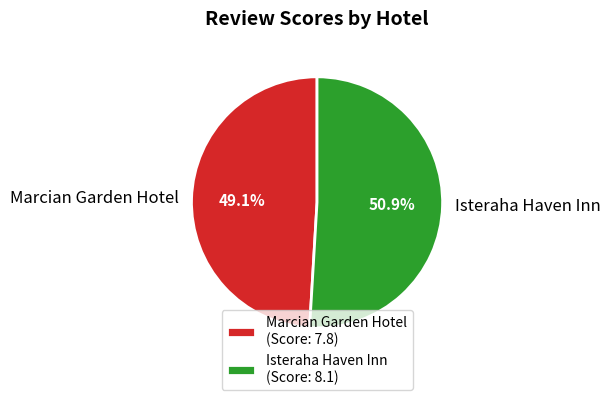

What percentage do Isteraha Haven Inn and Marcian Garden Hotel together represent?

100.0%